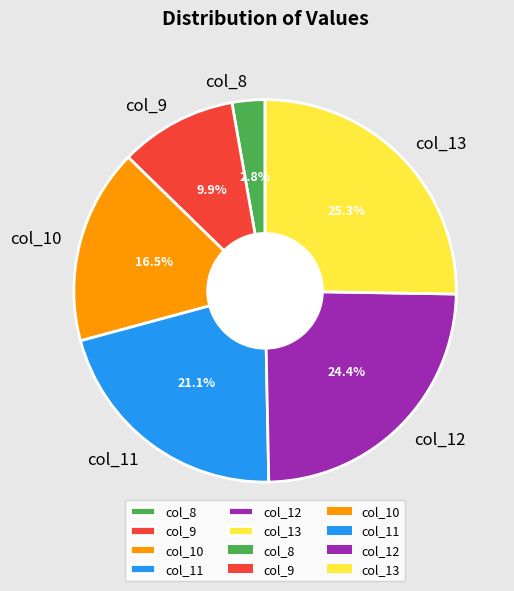

True or false: col_13 accounts for 25% of the total.

True